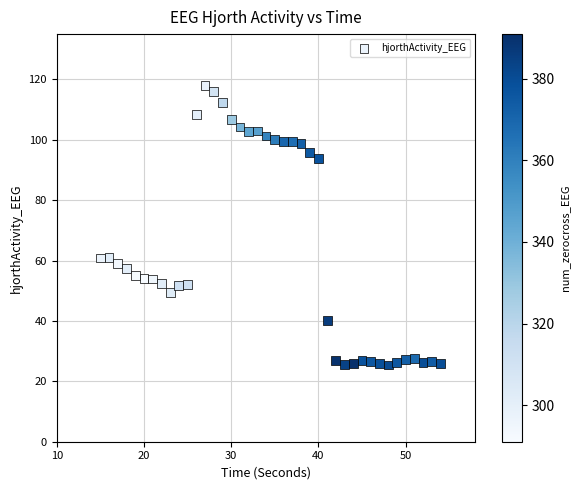

What is the range of Y values (max minus min)?

92.6